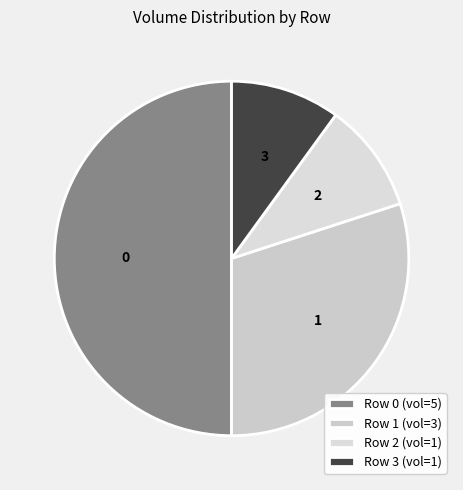

How many segments does this pie chart have?

4